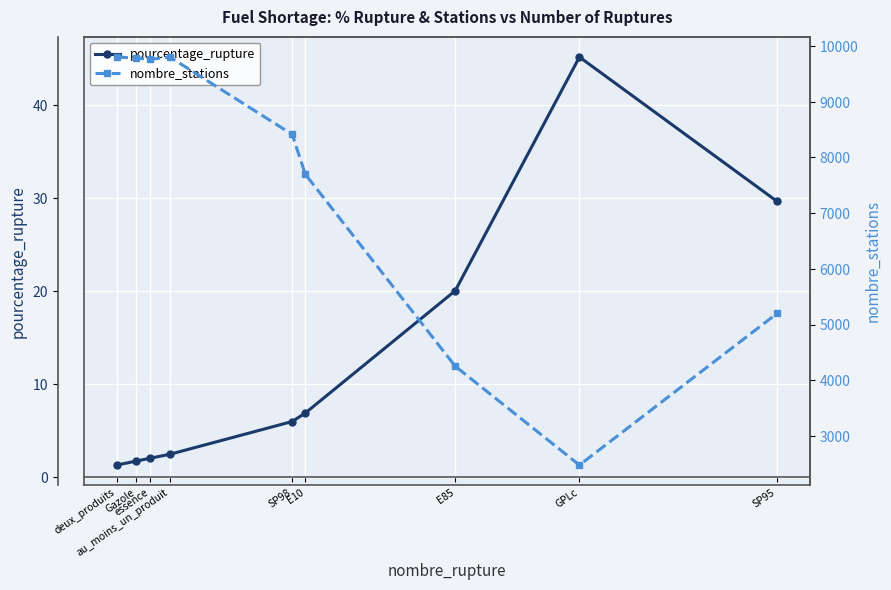

What is the value of the nombre_stations point at the 5th from the left?

8414.0